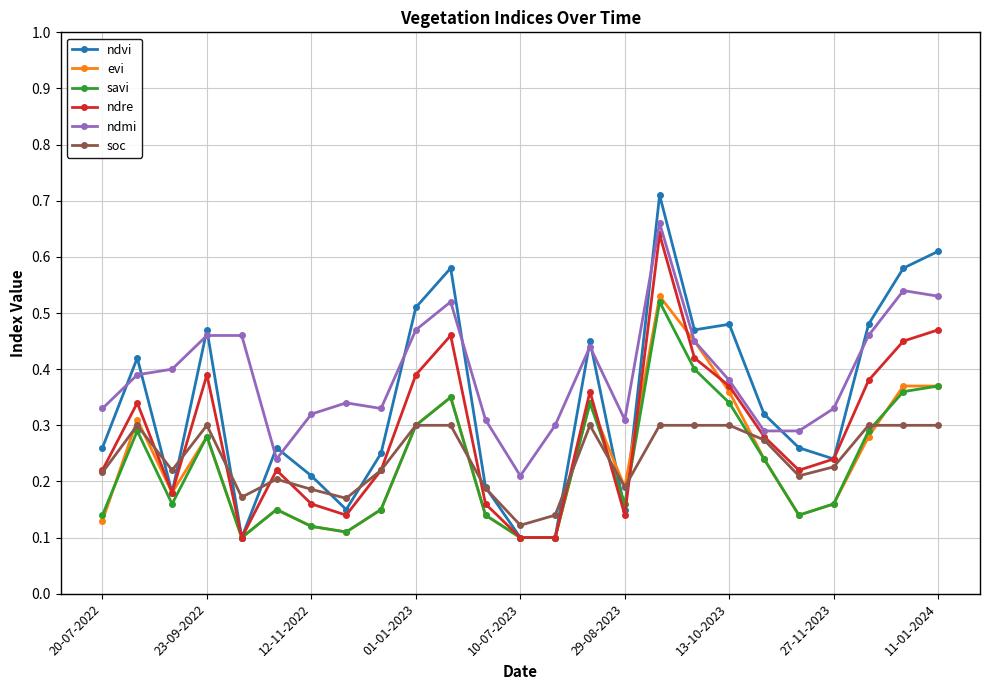

Which series has the largest range (max minus min)?

ndvi